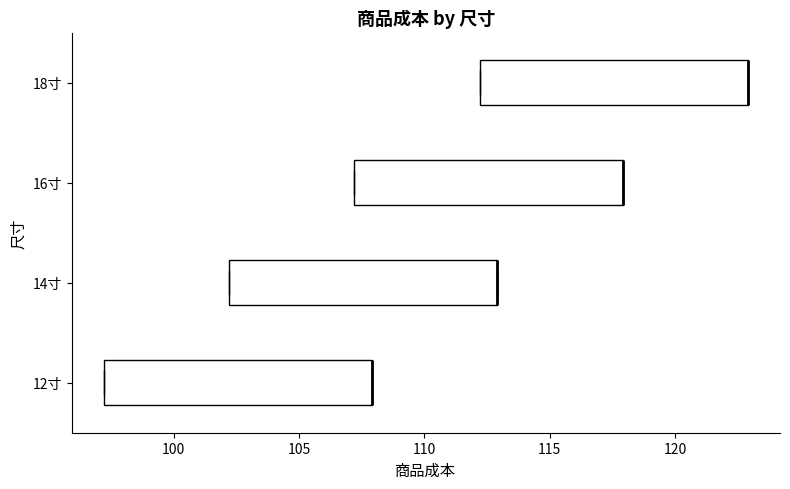

Reading bottom to top, transcribe this box plot: for each box, give where its median line is, the range the box spans, and where its two whiskers end, as read against the x-axis. The values are not printed on the chart, so give them approximately, as read against the axis.

12寸: median 108 (drawn on the box's right edge), box 97 to 108, whiskers 97 to 108
14寸: median 113 (drawn on the box's right edge), box 102 to 113, whiskers 102 to 113
16寸: median 118 (drawn on the box's right edge), box 107 to 118, whiskers 107 to 118
18寸: median 123 (drawn on the box's right edge), box 112 to 123, whiskers 112 to 123